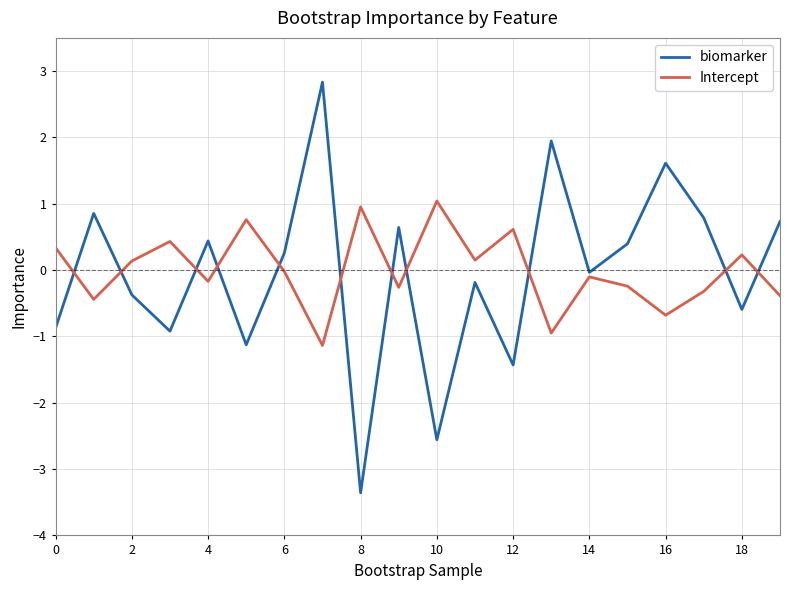

After their last crossing, which series has the higher values: biomarker or Intercept?

biomarker